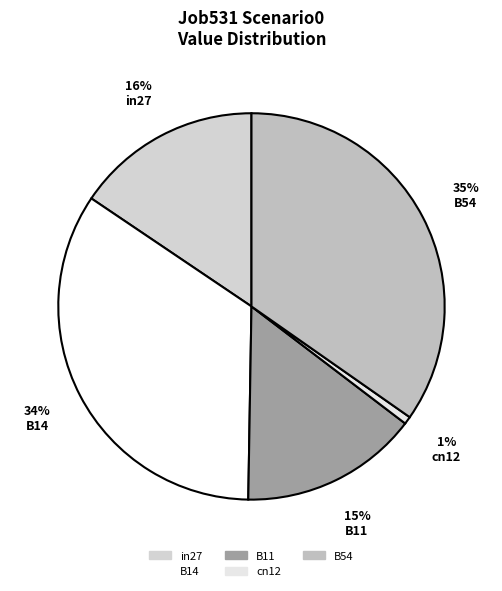

Is it true that cn12 is 1% of the pie?

True